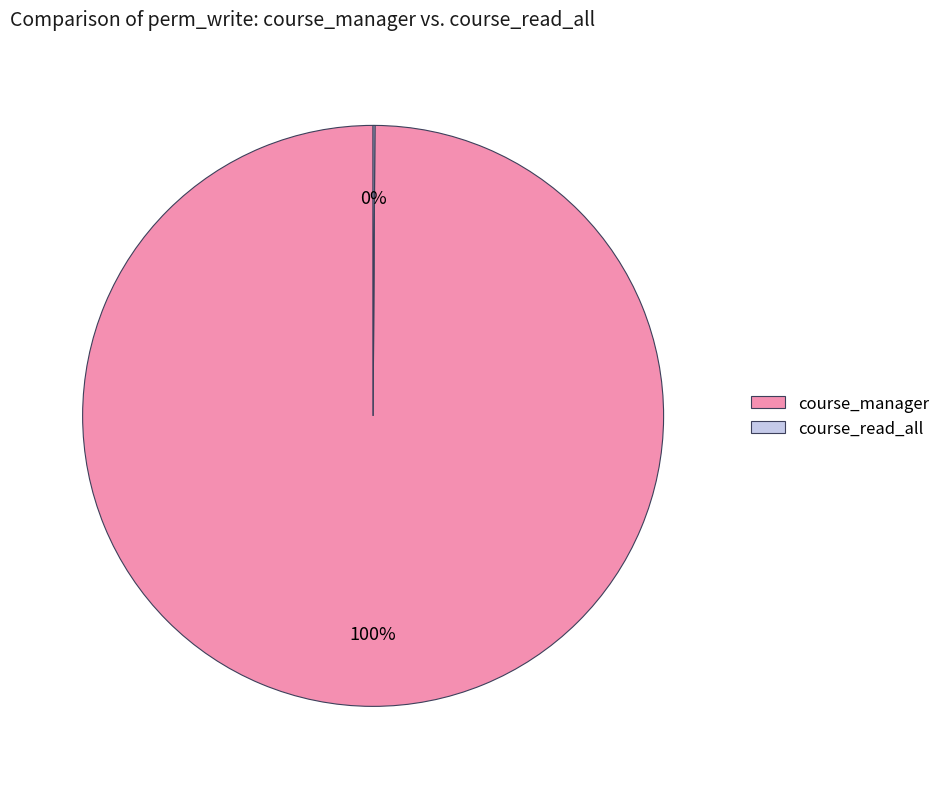

Which slice is the largest?

course_manager